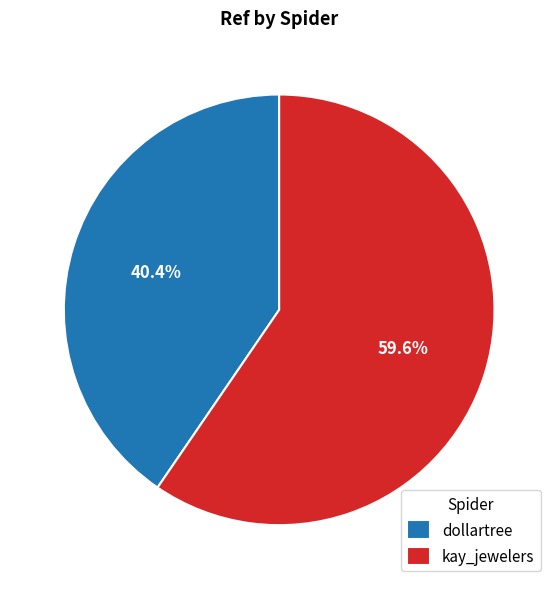

Count the number of slices in the pie.

2